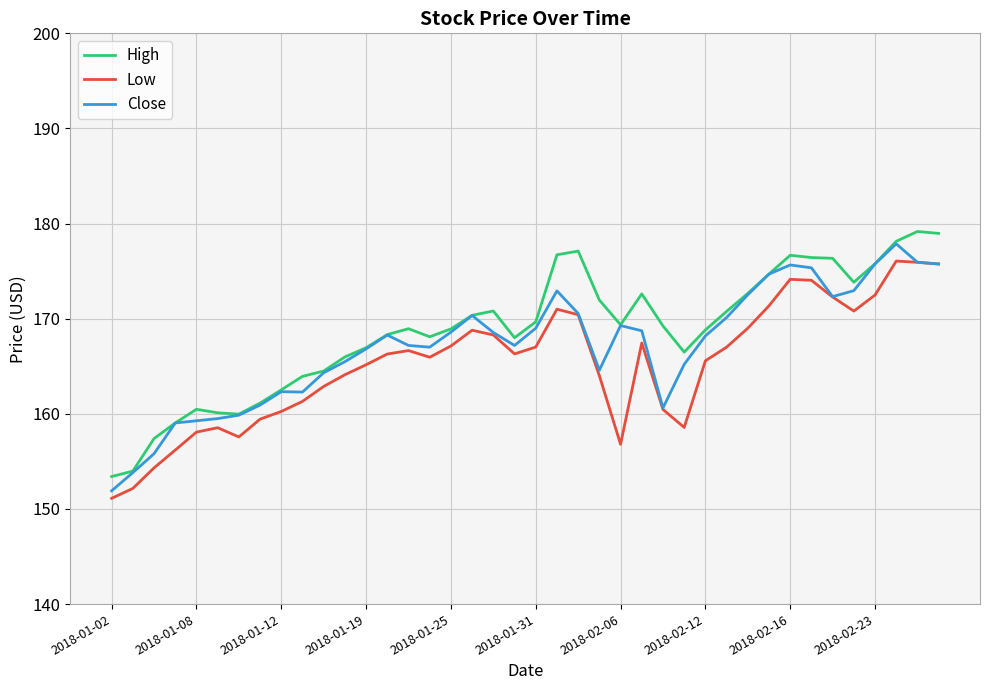

True or false: Low and High intersect in this chart.

False